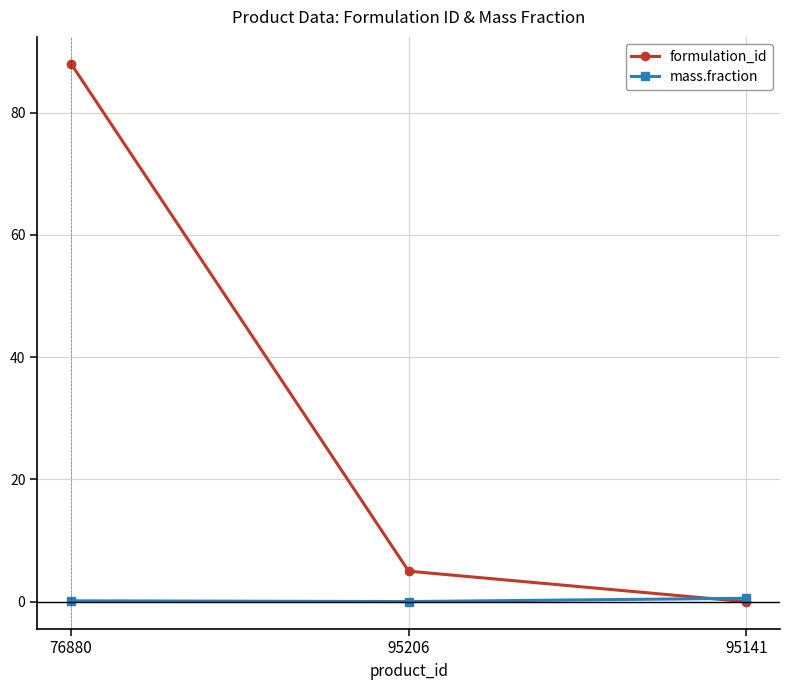

Is this an area chart (filled region under the line)?

No